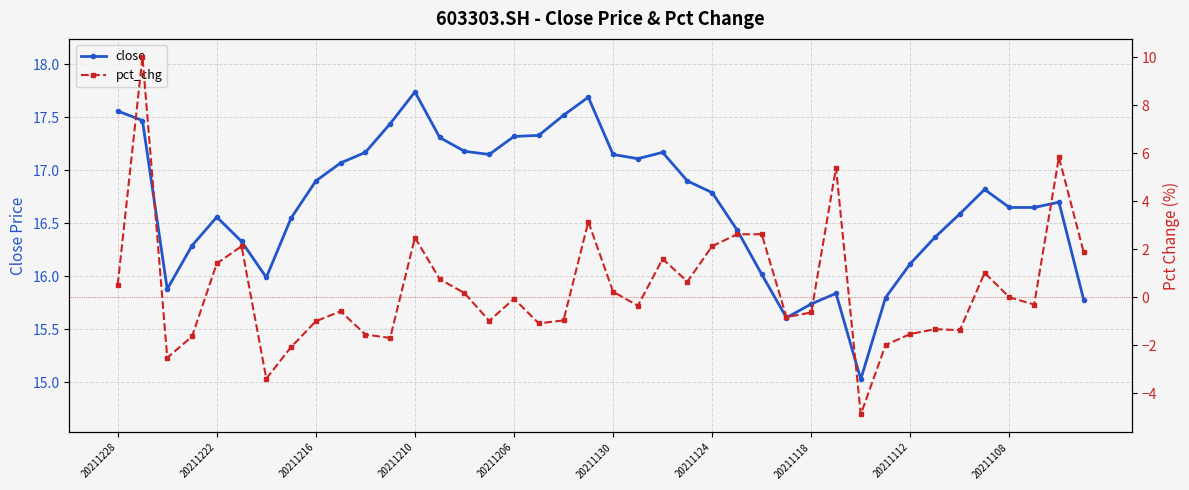

Rank the series at 33 from highest to lowest value.

close, pct_chg